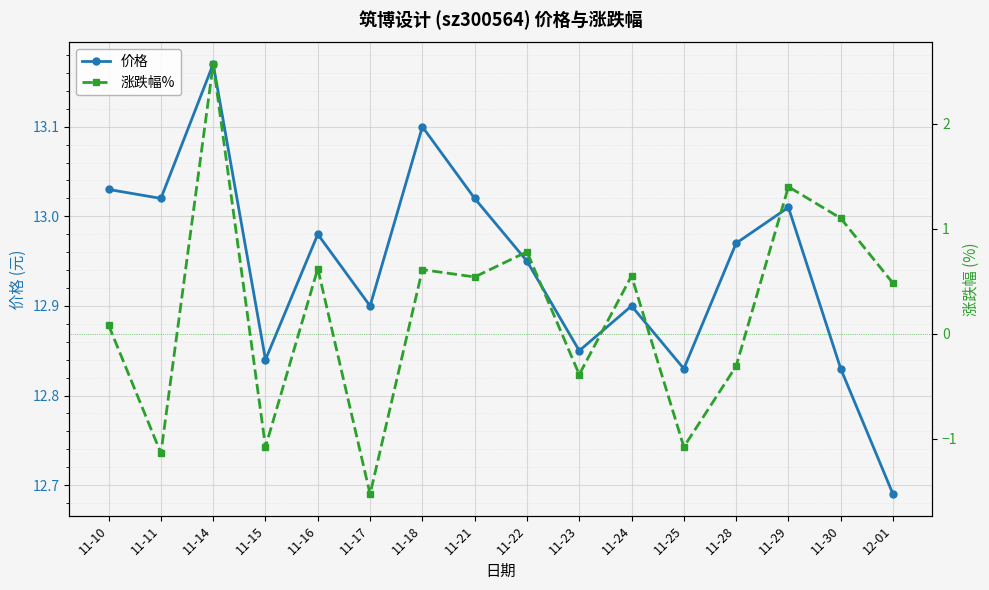

Reading left to right, transcribe all the data shown in this chart.

价格: 13.0	13.0	13.2	12.8	13.0	12.9	13.1	13.0	12.9	12.8	12.9	12.8	13.0	13.0	12.8	12.7
涨跌幅%: 0.1	-1.1	2.6	-1.1	0.6	-1.5	0.6	0.5	0.8	-0.4	0.6	-1.1	-0.3	1.4	1.1	0.5